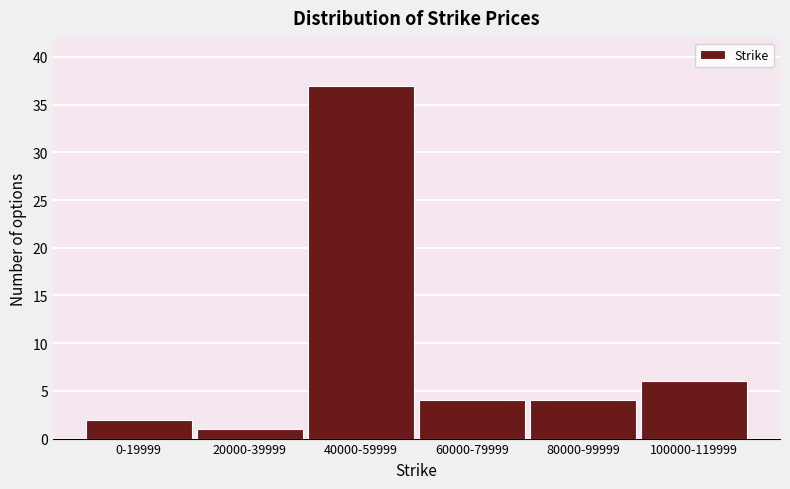

Reading right to left, extract all data points from this chart.

100000-119999=6	80000-99999=4	60000-79999=4	40000-59999=37	20000-39999=1	0-19999=2